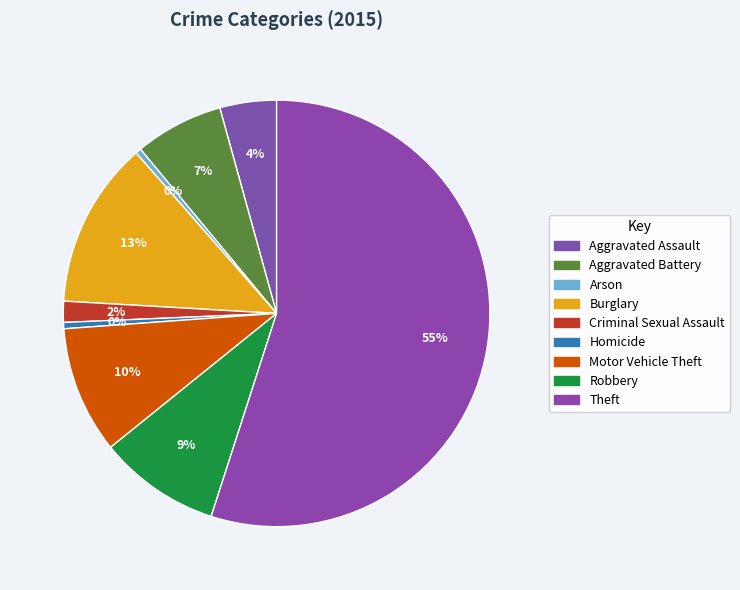

Count the number of slices in the pie.

9